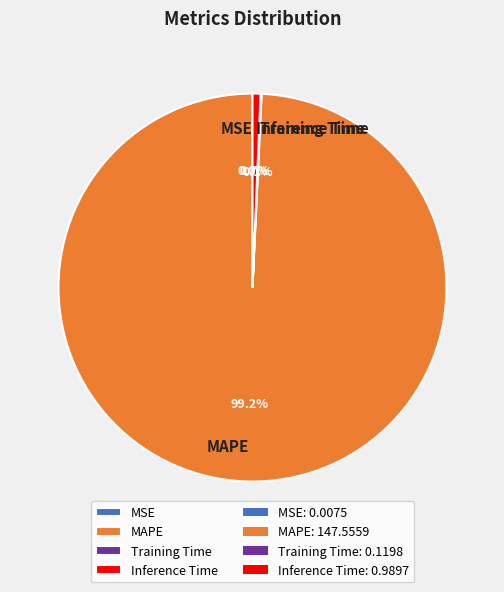

Which category has the biggest portion of the pie?

MAPE